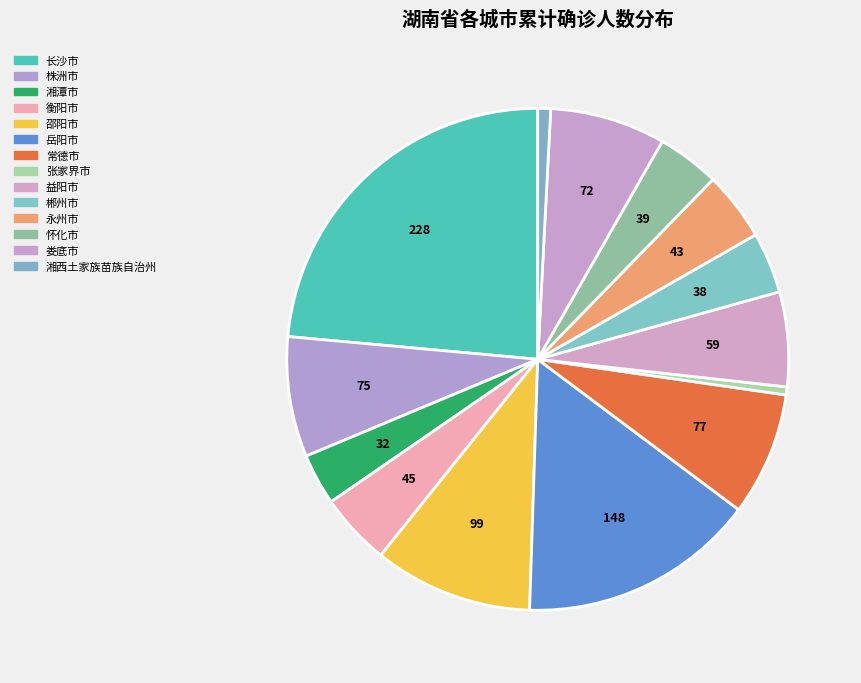

To the nearest percent, what portion does 株洲市 represent?

8%